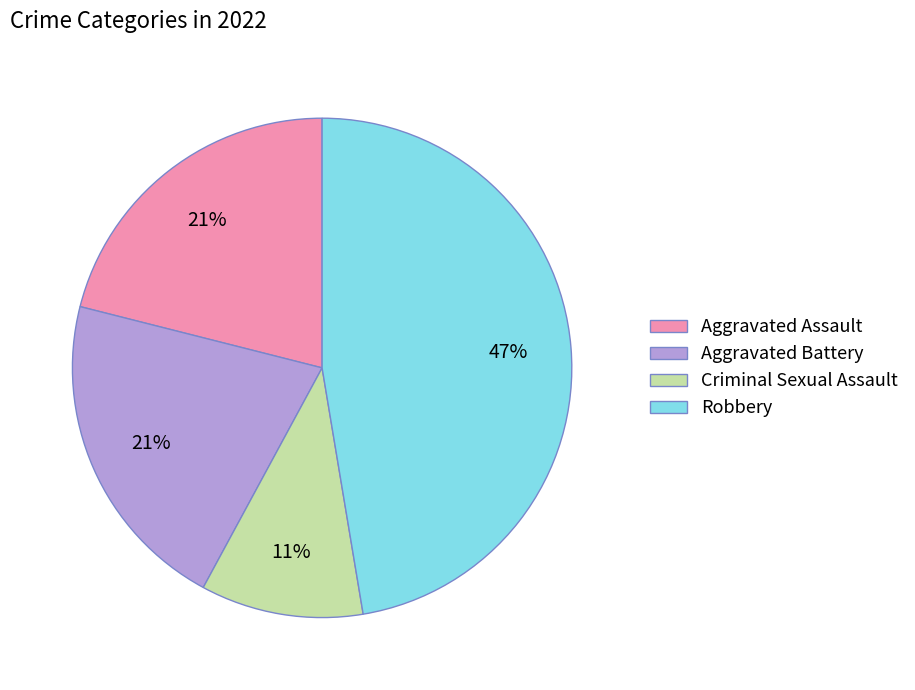

The Aggravated Assault slice represents 21% of the pie. True or false?

True